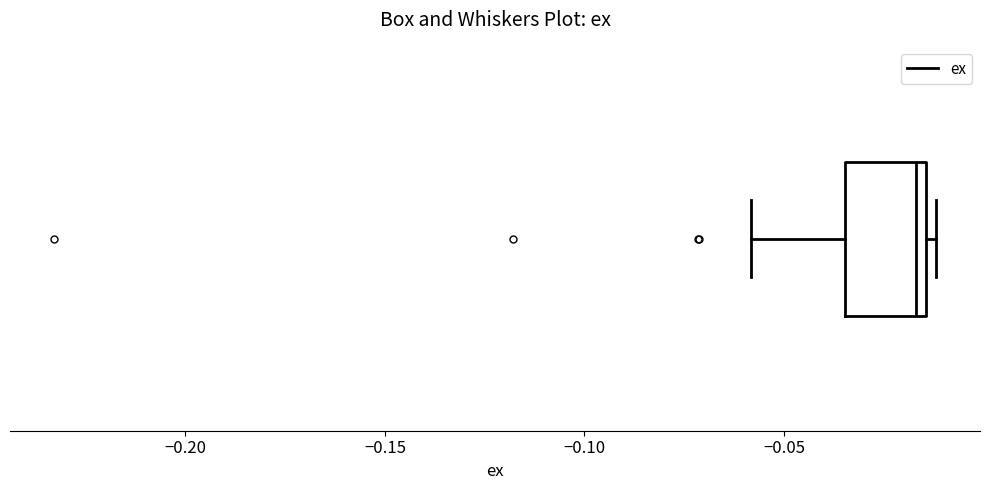

Read this box plot against the x-axis: the position of the median line, the range covered by the box, and the ends of both whiskers. The values are not printed on the chart, so give them approximately, as read against the axis.

median -0.015 (just left of the box's right edge), box -0.035 to -0.015, whiskers -0.060 to -0.010